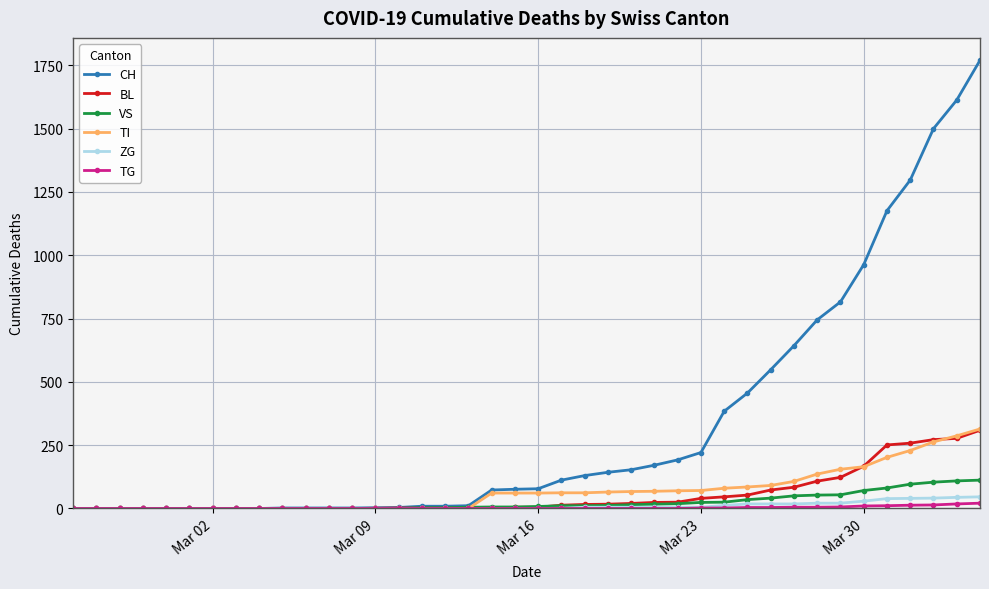

Which series has the largest total across all categories?

CH